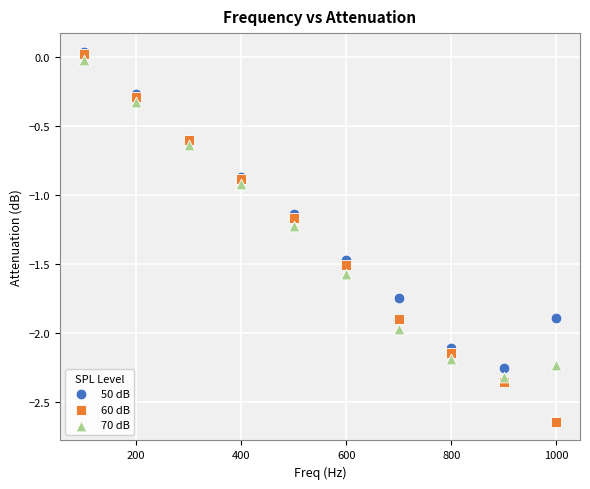

What are all the series names shown in the legend?

50 dB, 60 dB, 70 dB